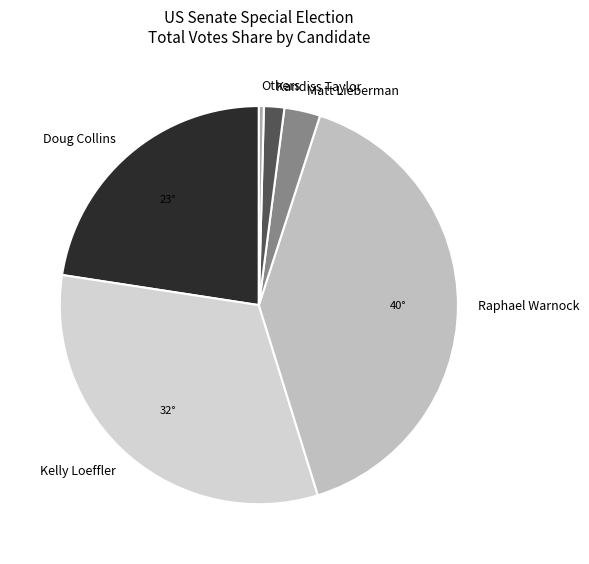

Which slice is the smallest?

Others